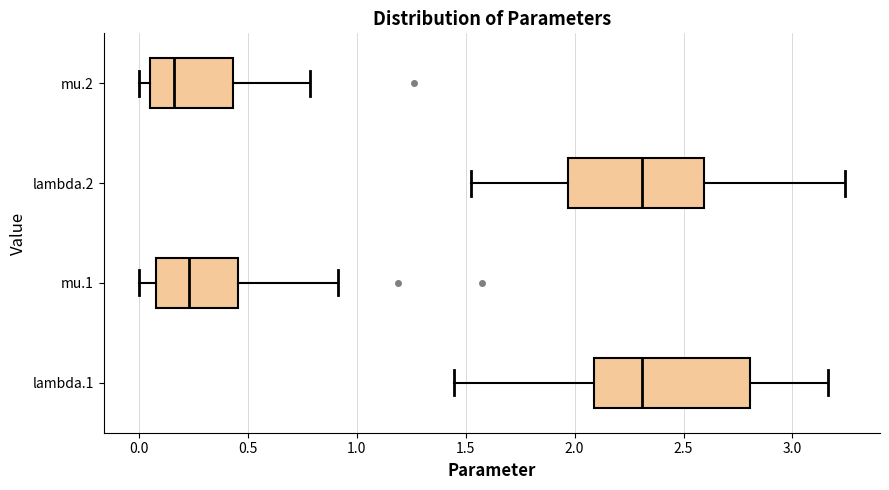

Reading bottom to top, read every box against the x-axis: the position of its median line, the range the box covers, and the ends of its whiskers. The values are not printed on the chart, so give them approximately, as read against the axis.

lambda.1: median 2.30, box 2.10 to 2.80, whiskers 1.45 to 3.15
mu.1: median 0.25, box 0.10 to 0.45, whiskers 0.00 to 0.90
lambda.2: median 2.30, box 1.95 to 2.60, whiskers 1.50 to 3.25
mu.2: median 0.15, box 0.05 to 0.45, whiskers 0.00 to 0.80